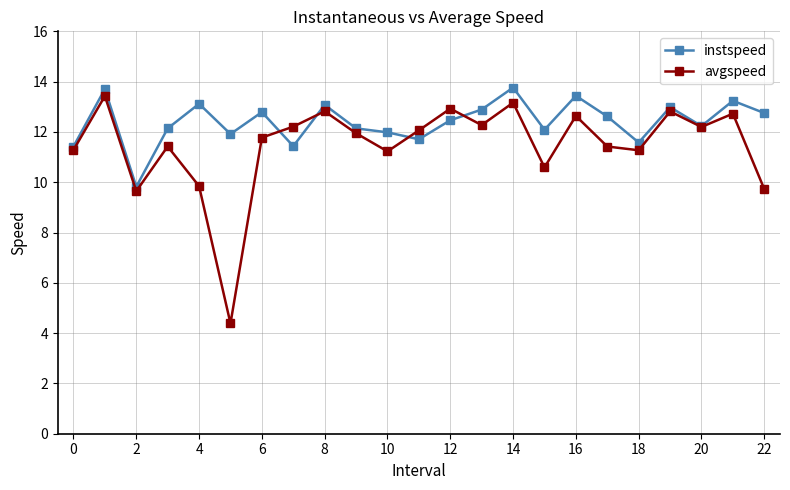

Which series has the largest total across all categories?

instspeed